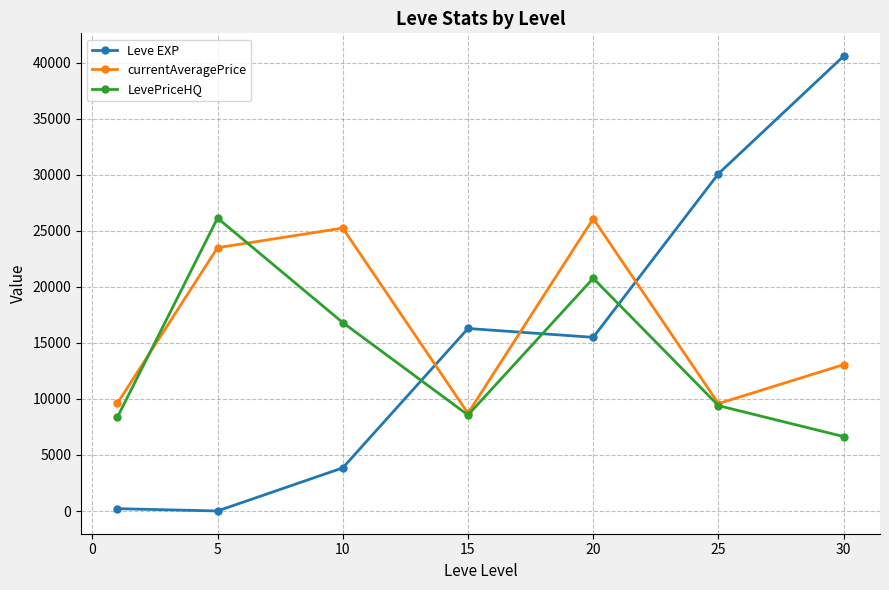

What is the value of the LevePriceHQ point at the 3rd from the left?

16816.8